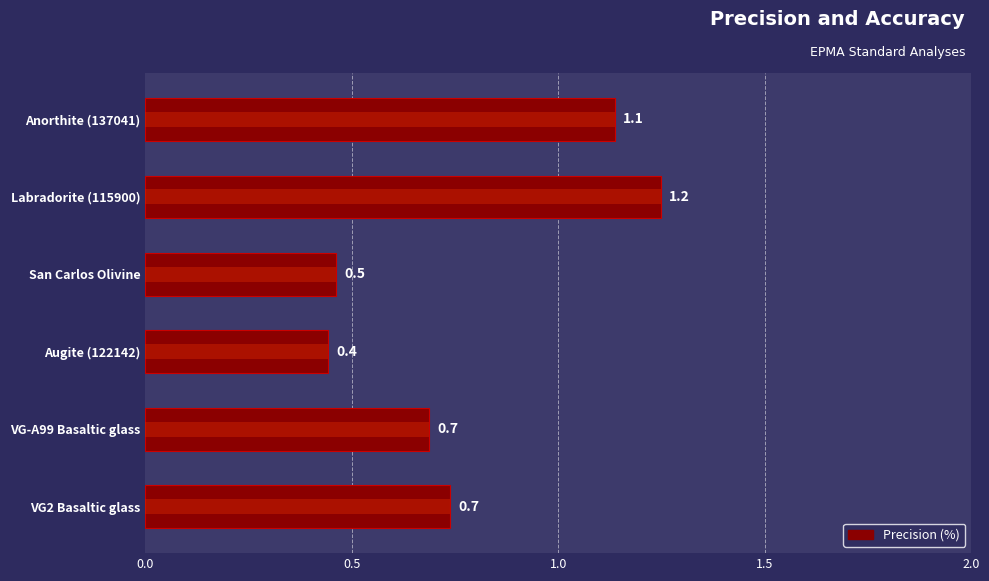

What is the value of the 1st bar from the left?

0.7